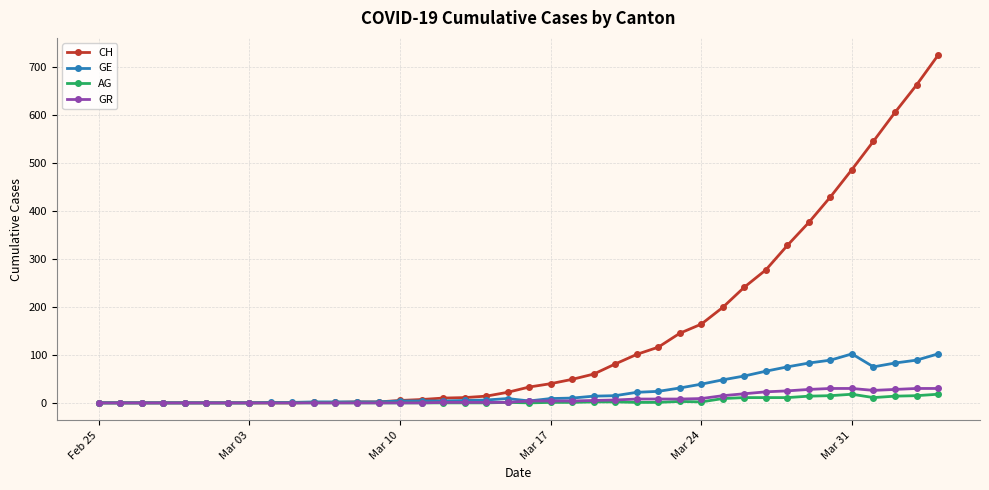

At how many categories does at least one series exceed 264?

9